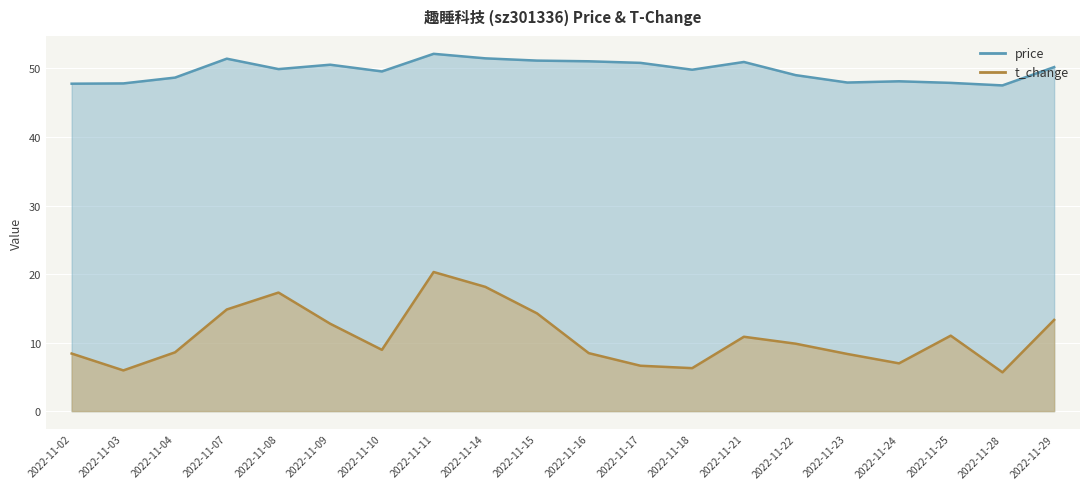

Rank the series by their maximum value, from lowest to highest.

t_change, price